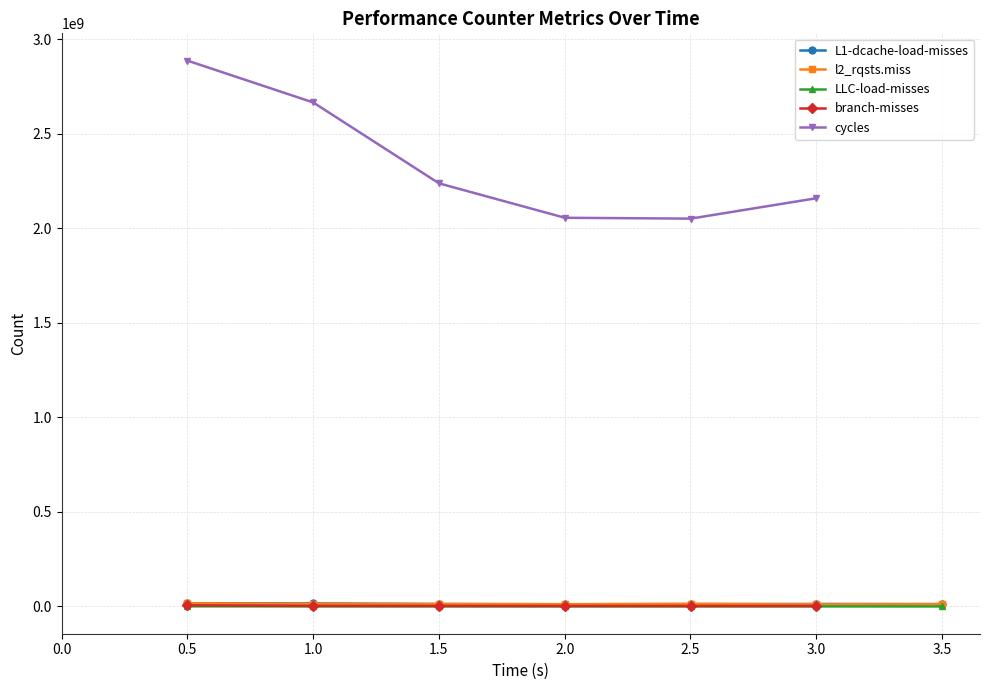

Rank the series by their maximum value, from highest to lowest.

cycles, L1-dcache-load-misses, l2_rqsts.miss, branch-misses, LLC-load-misses